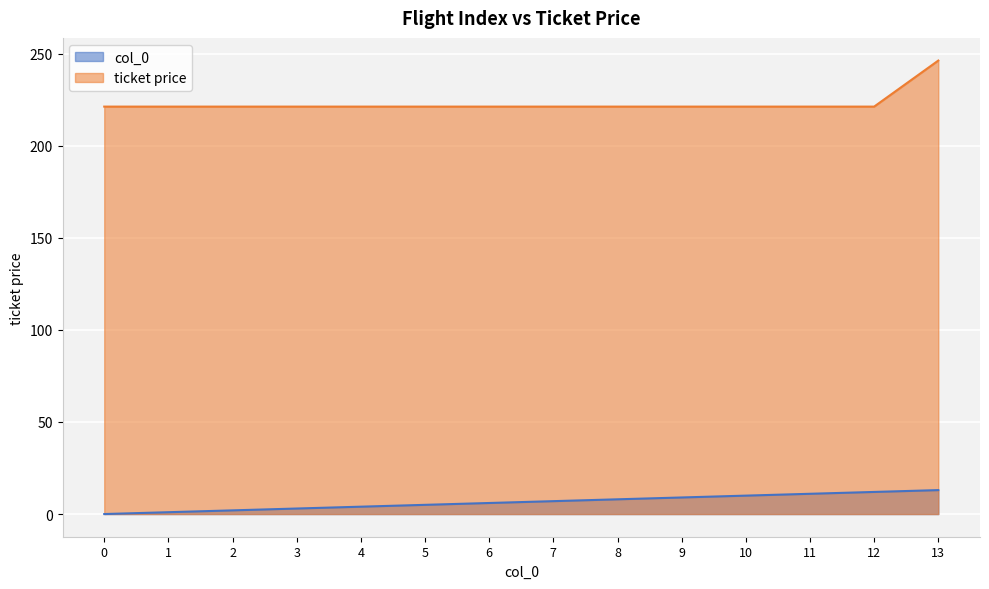

At how many categories does at least one series exceed 41?

14